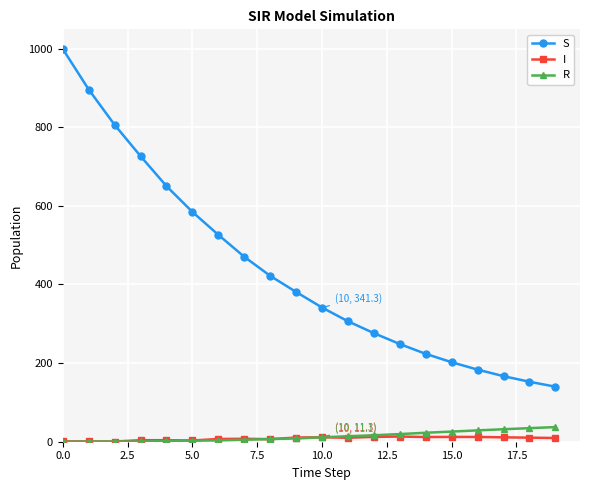

What are all the series names shown in the legend?

S, I, R